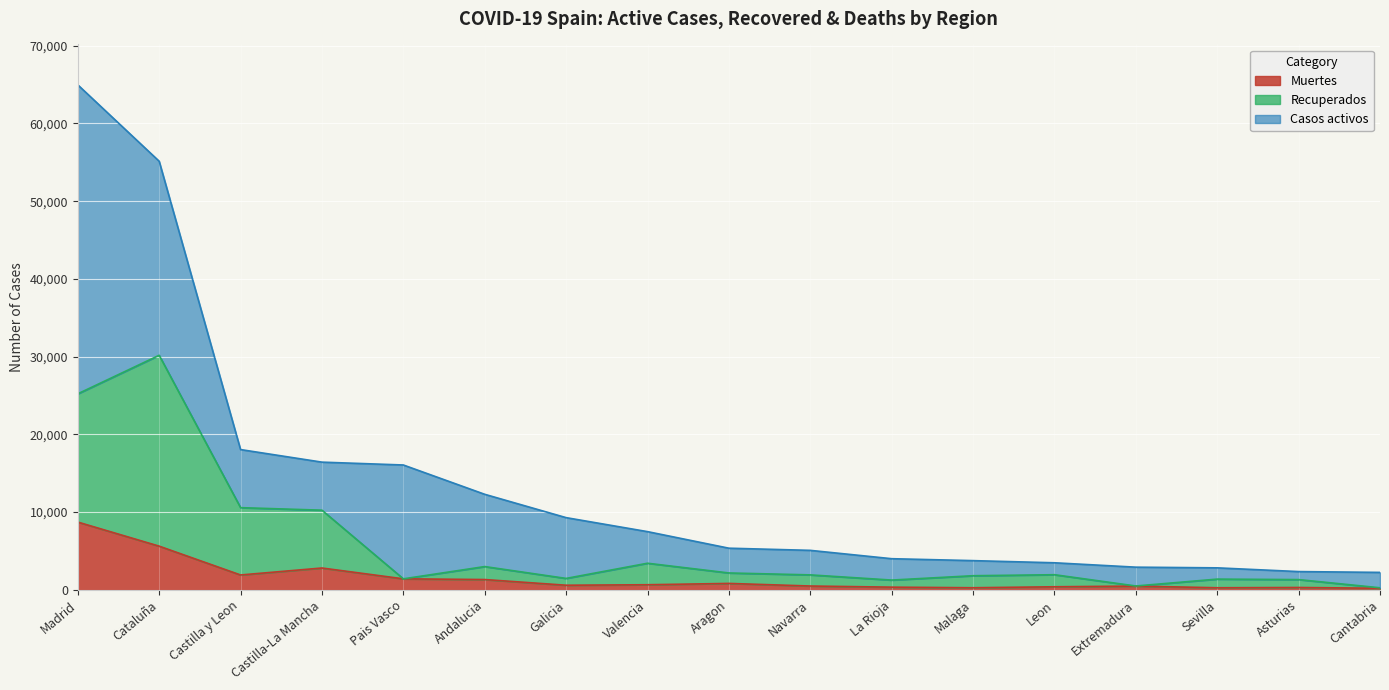

What is the approximate value of Muertes at Pais Vasco?

1418